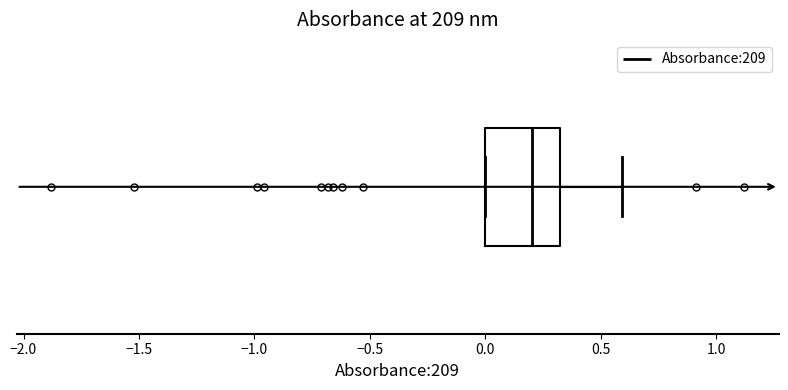

Transcribe this box plot: give where the median line is, the range the box spans, and where the two whiskers end, as read against the x-axis. The values are not printed on the chart, so give them approximately, as read against the axis.

median 0.20, box 0.00 to 0.35, whiskers 0.00 to 0.60